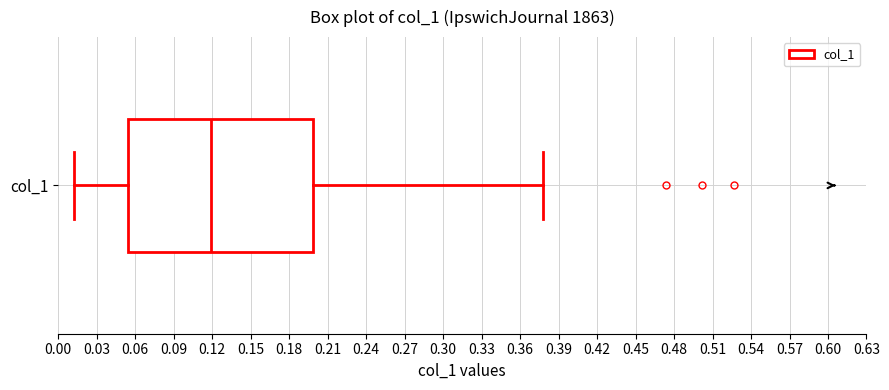

Where is the left edge of the box for col_1 on the x-axis? The values are not printed on the chart, so give them approximately, as read against the axis.

0.055